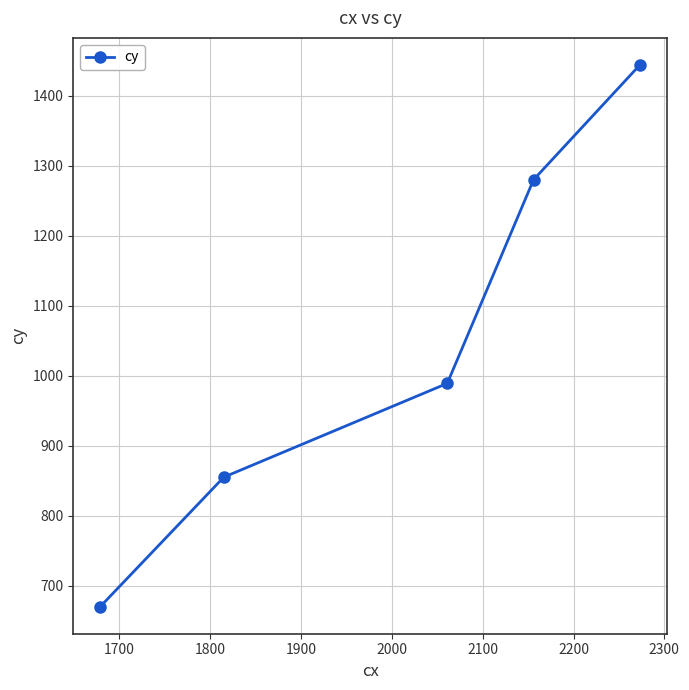

True or false: the data has more than 1 interior local peaks.

False